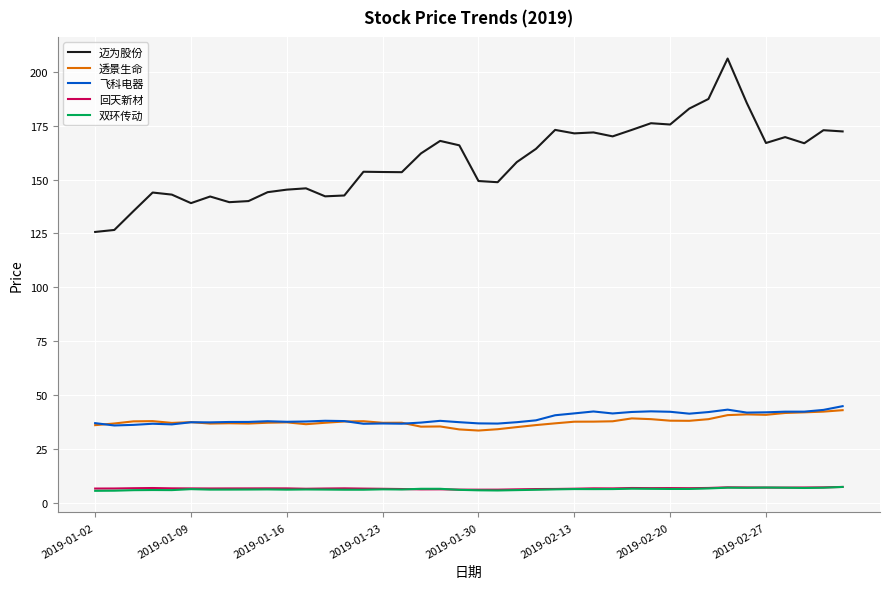

What is the minimum value shown in the chart?

5.7